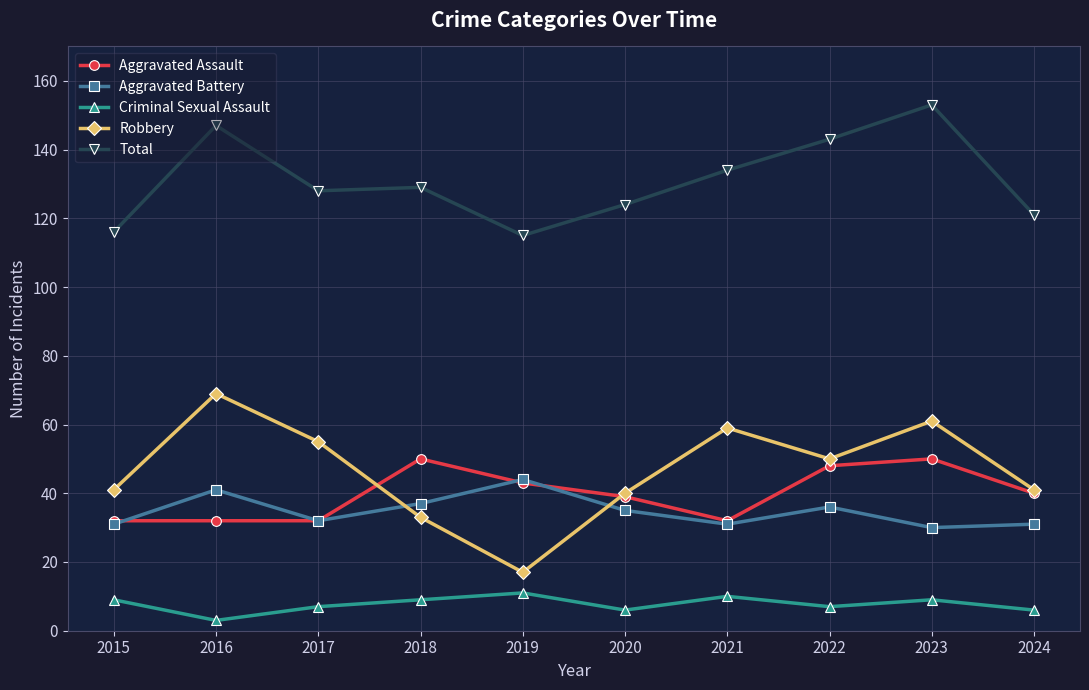

True or false: Total has a value of 147 at 2016.

True